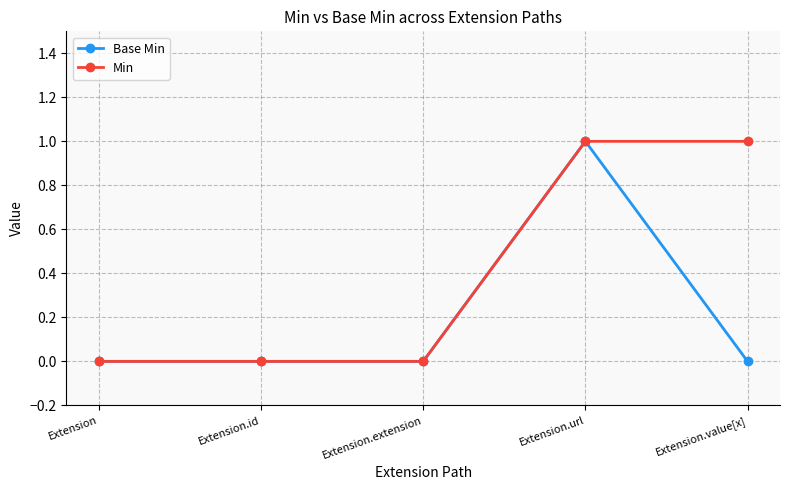

What value does the Min series have at Extension.url?

1